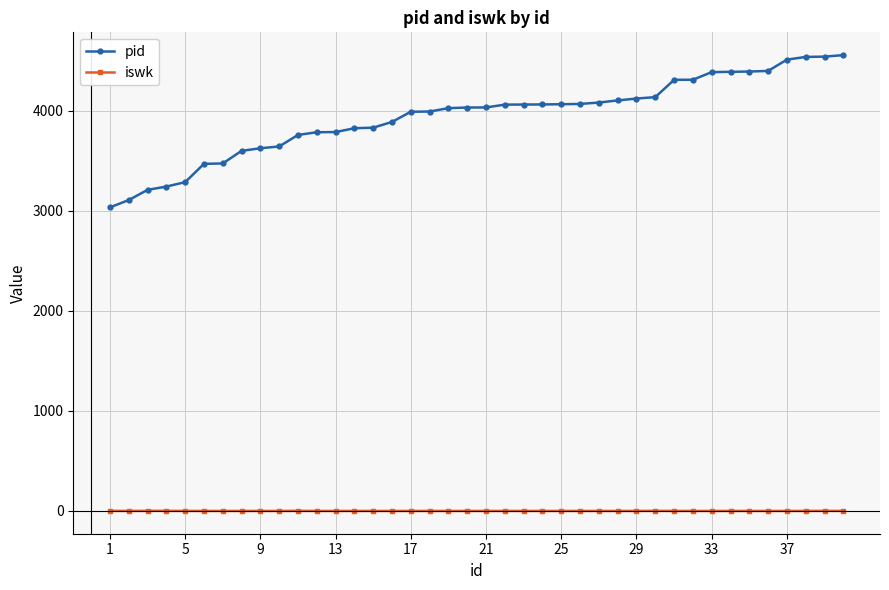

What is the maximum value for pid?

4557